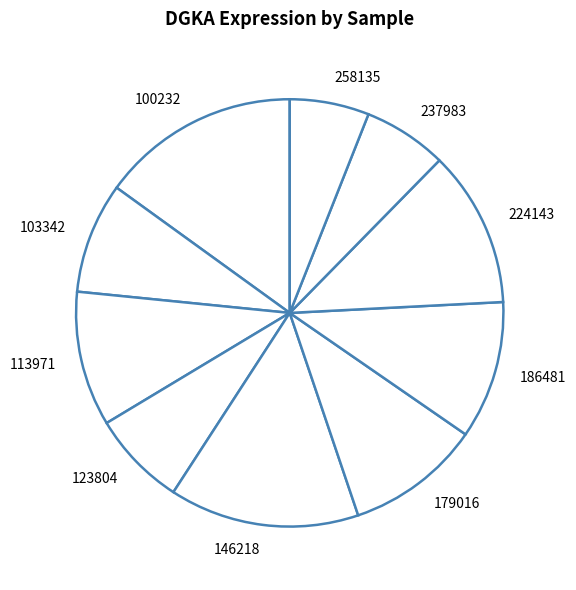

True or false: 224143 accounts for 17% of the total.

False